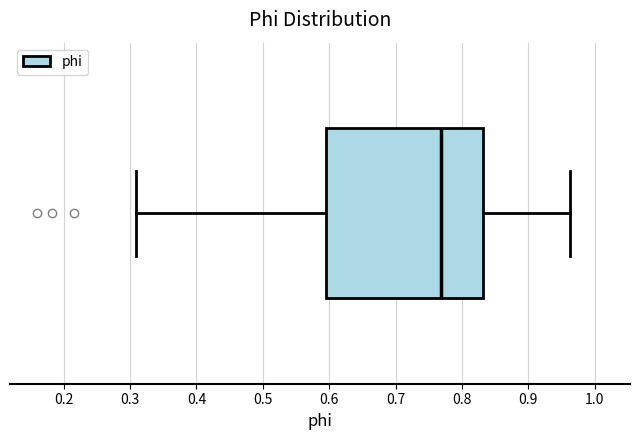

Read this box plot against the x-axis: the position of the median line, the range covered by the box, and the ends of both whiskers. The values are not printed on the chart, so give them approximately, as read against the axis.

median 0.77, box 0.59 to 0.83, whiskers 0.31 to 0.96